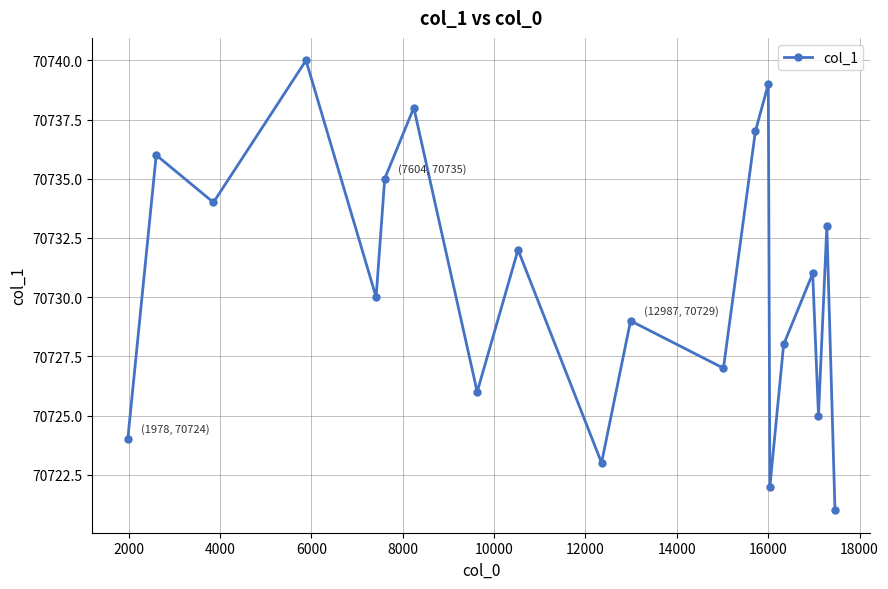

What is the difference between the maximum and second lowest values?

18